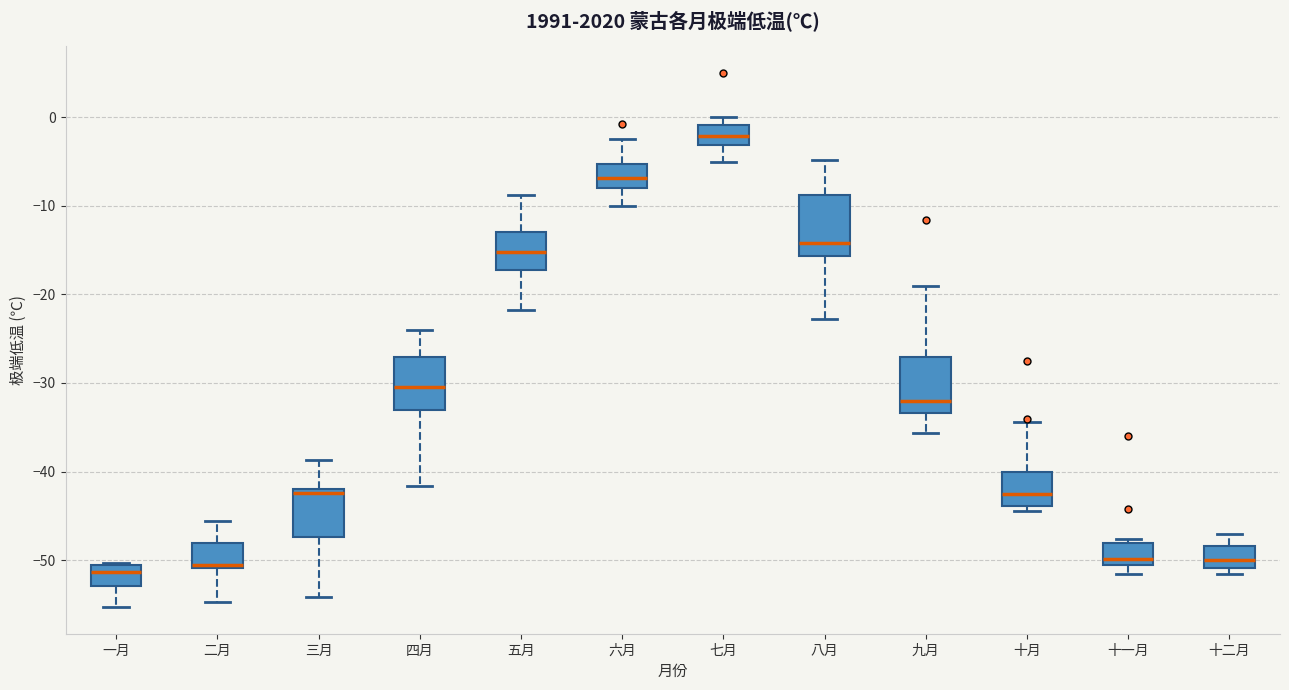

Reading left to right, read every box against the y-axis: the position of its median line, the range the box covers, and the ends of its whiskers. The values are not printed on the chart, so give them approximately, as read against the axis.

一月: median -51 (just below the box's upper edge), box -53 to -51, whiskers -55 to -50
二月: median -50, box -51 to -48, whiskers -55 to -46
三月: median -42 (just below the box's upper edge), box -47 to -42, whiskers -54 to -39
四月: median -30, box -33 to -27, whiskers -42 to -24
五月: median -15, box -17 to -13, whiskers -22 to -9
六月: median -7, box -8 to -5, whiskers -10 to -2
七月: median -2, box -3 to -1, whiskers -5 to 0
八月: median -14, box -16 to -9, whiskers -23 to -5
九月: median -32, box -33 to -27, whiskers -36 to -19
十月: median -42, box -44 to -40, whiskers -44 (just below the box's lower edge) to -34
十一月: median -50, box -51 to -48, whiskers -52 to -48 (just above the box's upper edge)
十二月: median -50, box -51 to -48, whiskers -52 to -47